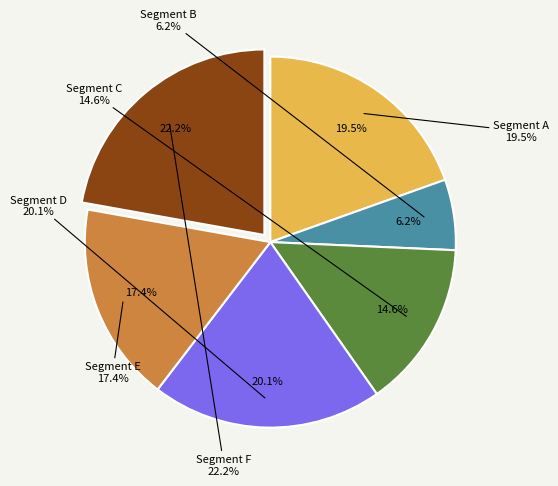

How many slices are in this pie chart?

6